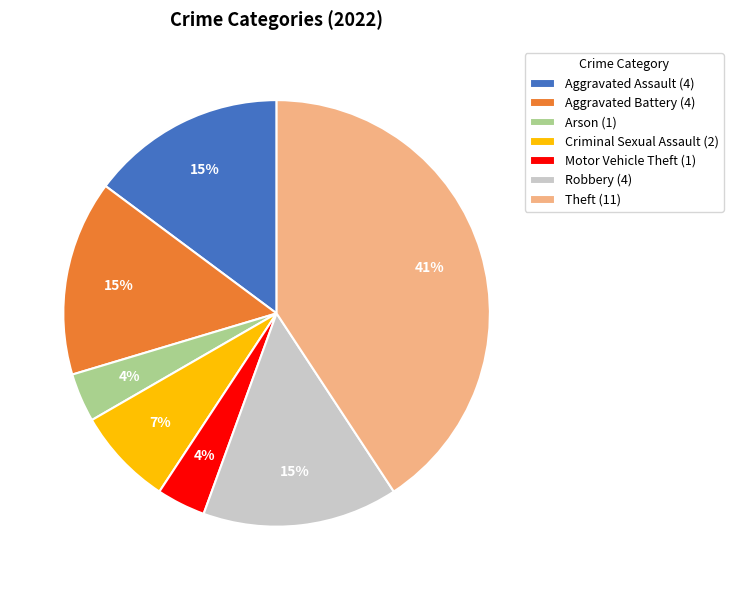

What is the ratio of the value at Criminal Sexual Assault (2) to the value at Robbery (4)?

0.5